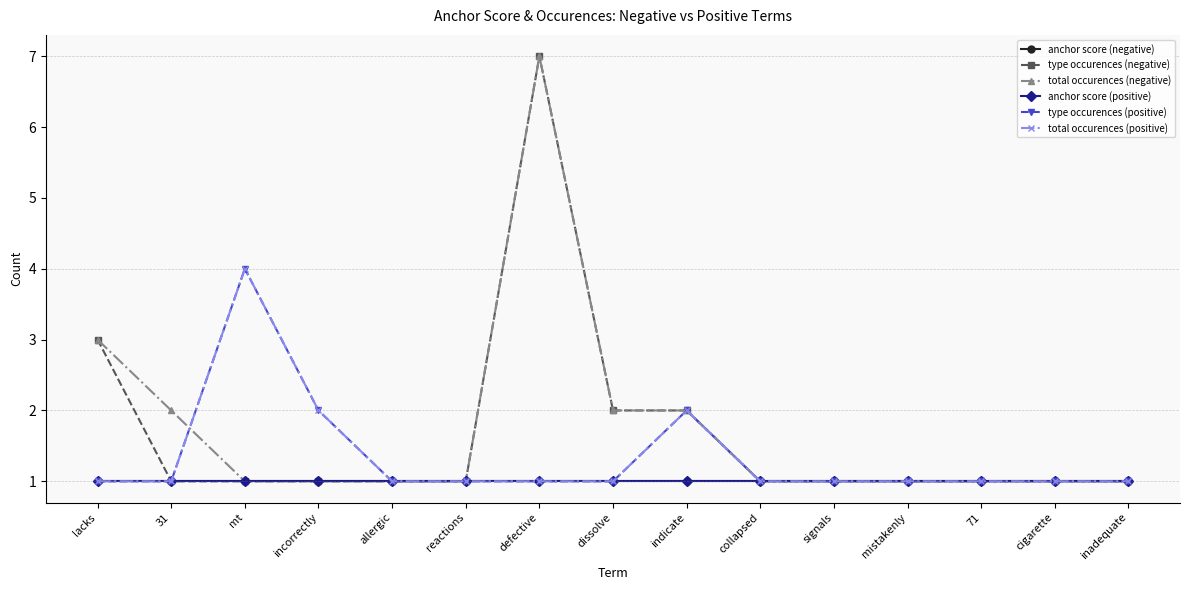

Read the total occurences (positive) value at indicate.

2